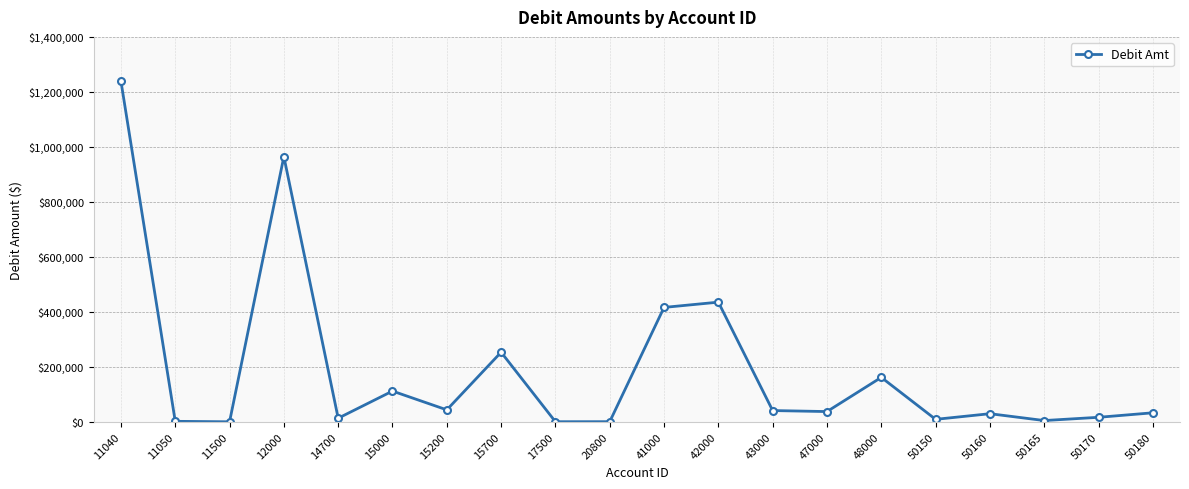

Is this an area chart (filled region under the line)?

No